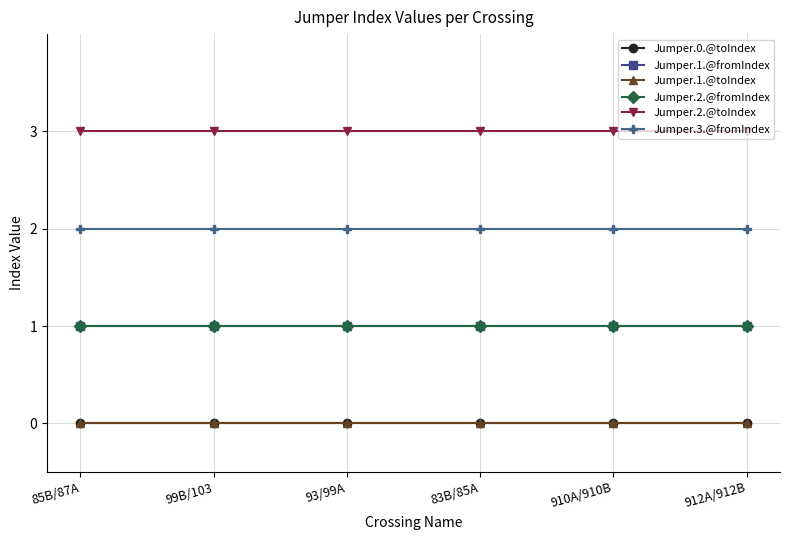

True or false: Jumper.2.@toIndex and Jumper.3.@fromIndex cross at least once.

False